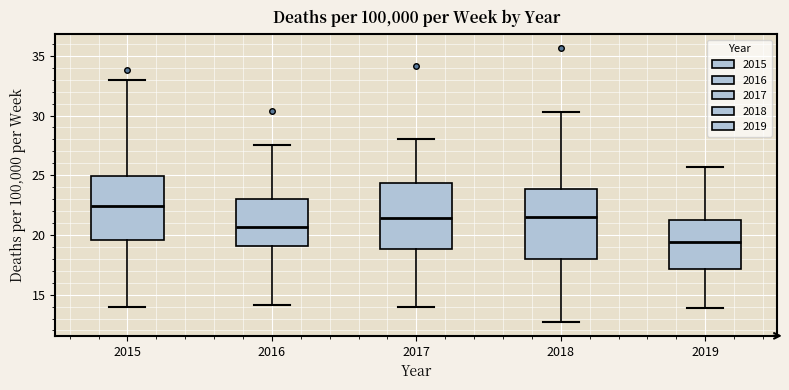

Which box's median line is the lowest?

2019